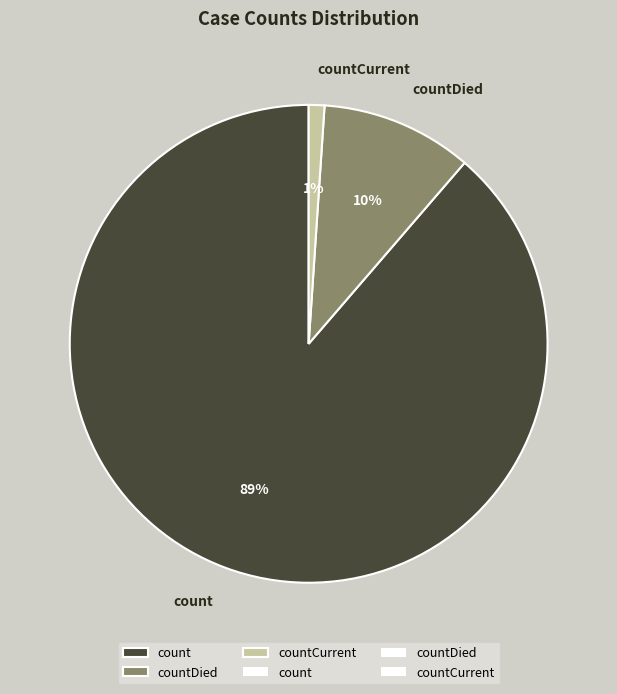

Combined, do count and countDied account for over 50%?

Yes